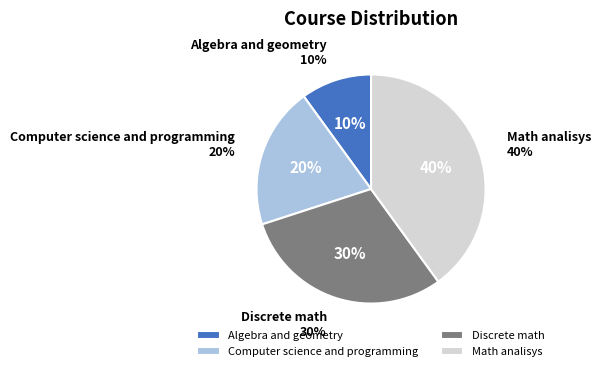

How many segments does this pie chart have?

4